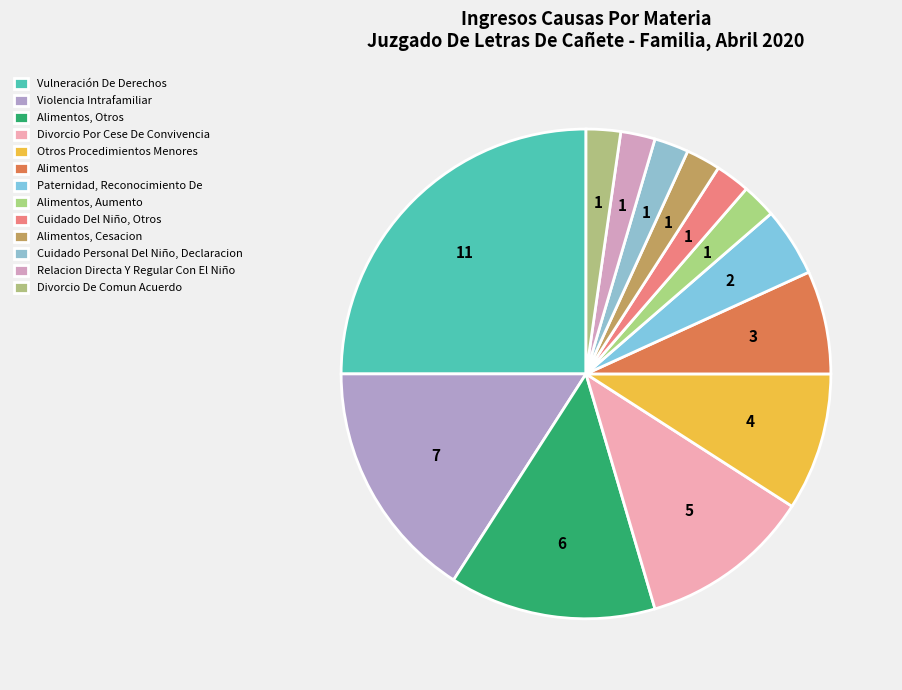

To the nearest percent, what is the difference between the Violencia Intrafamiliar and Cuidado Personal Del Niño, Declaracion slice percentages?

14%